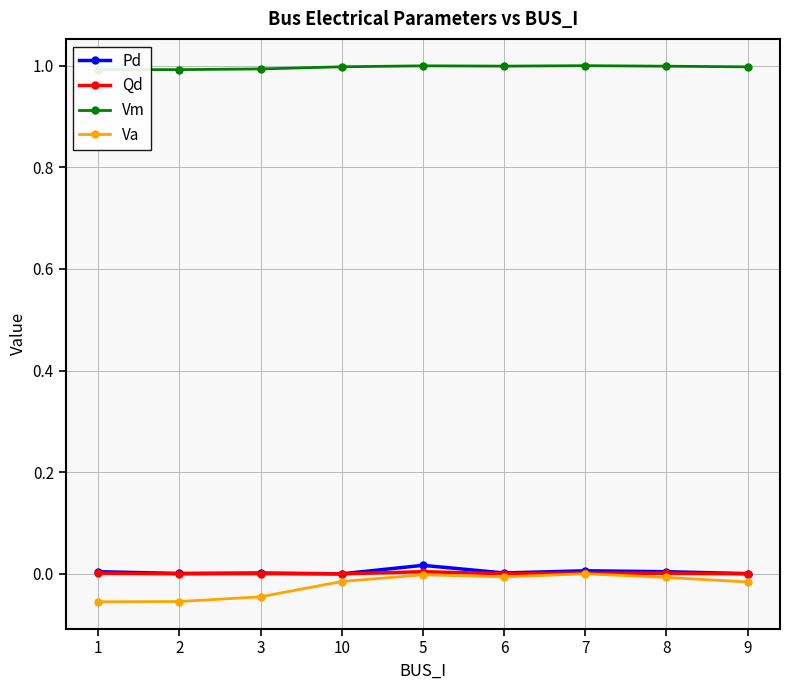

True or false: Vm has a value of 1.3 at 9.

False